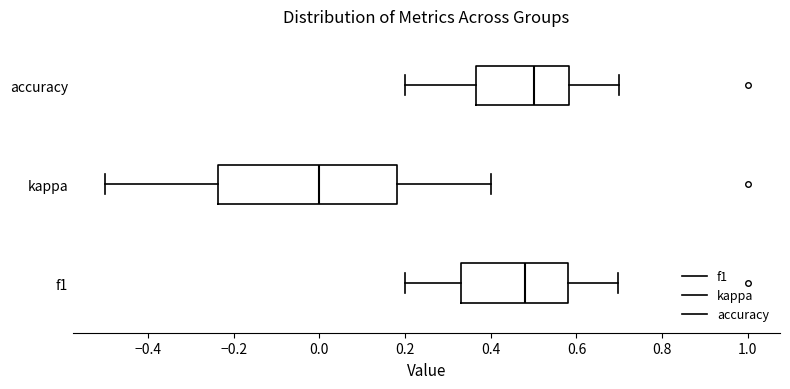

Reading bottom to top, transcribe this box plot: for each box, give where its median line is, the range the box spans, and where its two whiskers end, as read against the x-axis. The values are not printed on the chart, so give them approximately, as read against the axis.

f1: median 0.48, box 0.32 to 0.58, whiskers 0.20 to 0.70
kappa: median 0.00, box -0.24 to 0.18, whiskers -0.50 to 0.40
accuracy: median 0.50, box 0.36 to 0.58, whiskers 0.20 to 0.70